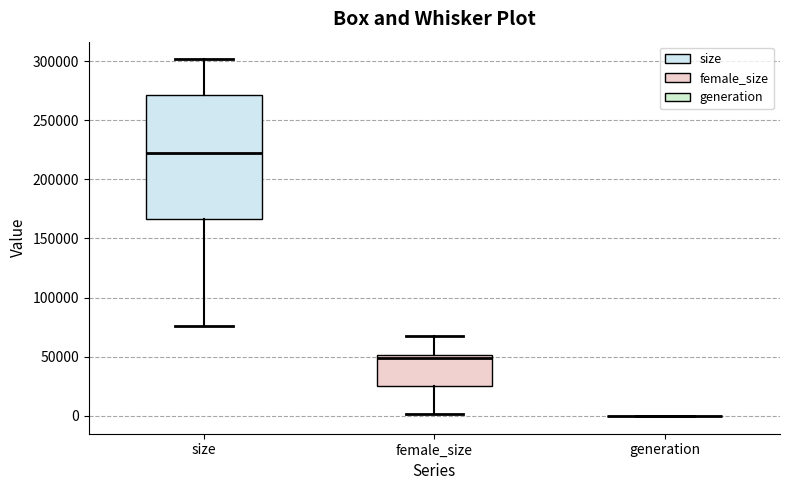

Reading left to right, read every box against the y-axis: the position of its median line, the range the box covers, and the ends of its whiskers. The values are not printed on the chart, so give them approximately, as read against the axis.

size: median 225000, box 165000 to 270000, whiskers 75000 to 300000
female_size: median 50000 (just below the box's upper edge), box 25000 to 50000, whiskers 0 to 70000
generation: box collapsed to a line at 0, whiskers 0 to 0